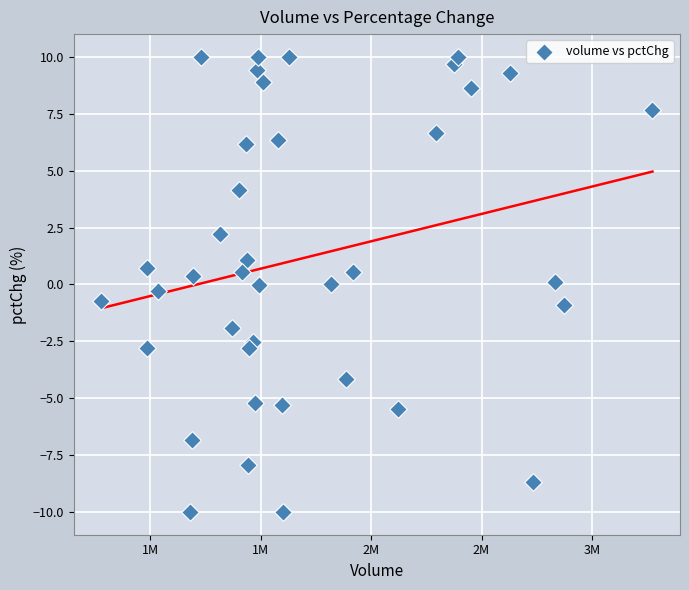

What is the range of Y values (max minus min)?

20.0